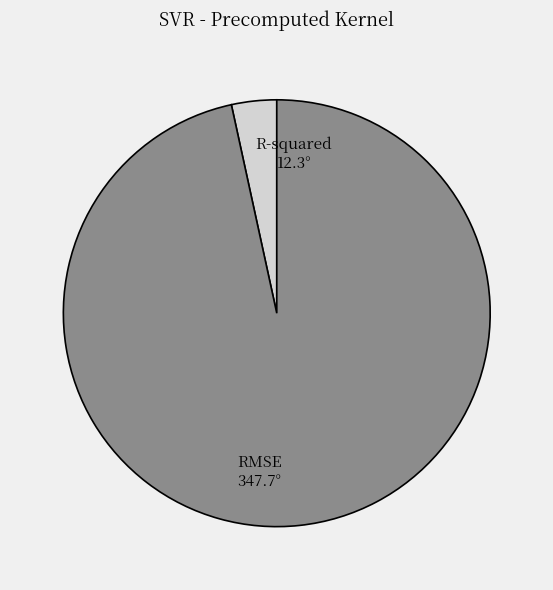

Is it true that R-squared is 3% of the pie?

True